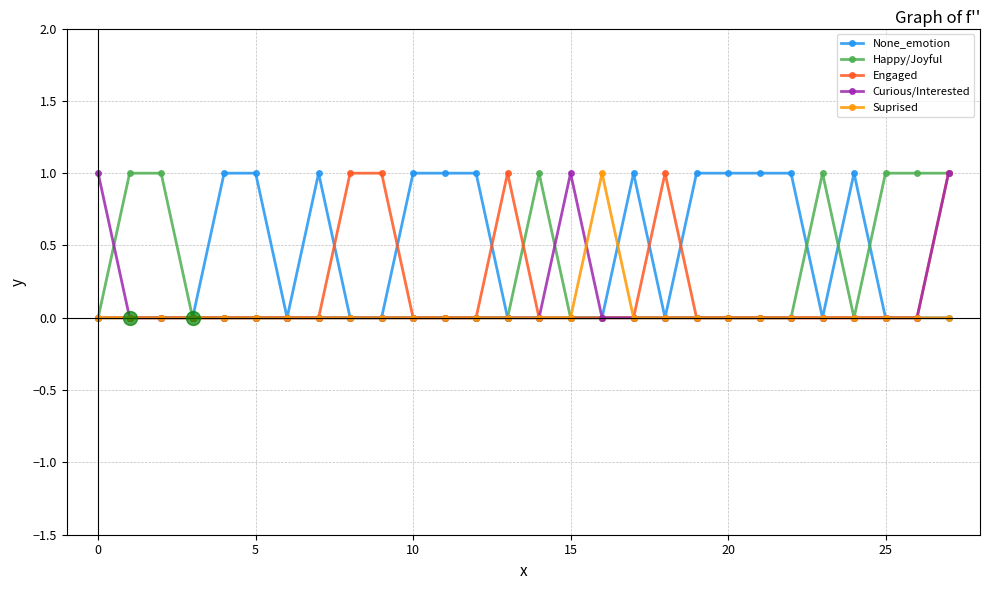

List the series in order of their overall mean, highest first.

None_emotion, Happy/Joyful, Engaged, Curious/Interested, Suprised